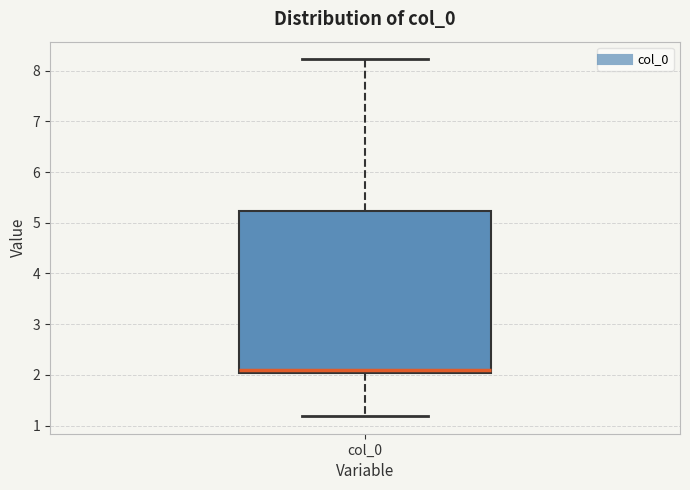

Transcribe this box plot: give where the median line is, the range the box spans, and where the two whiskers end, as read against the y-axis. The values are not printed on the chart, so give them approximately, as read against the axis.

median 2.1, box 2.0 to 5.2, whiskers 1.2 to 8.2